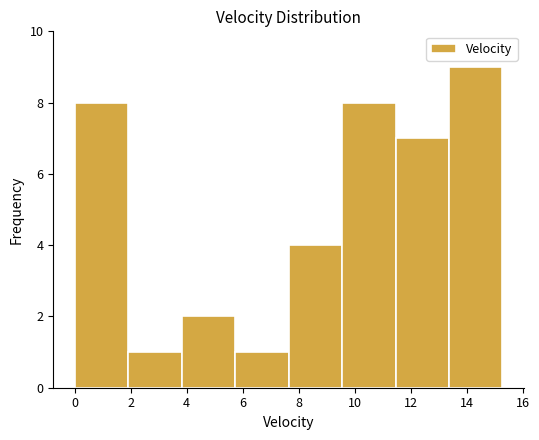

Over which range of the x-axis is the bar tallest?

13.4 to 15.2